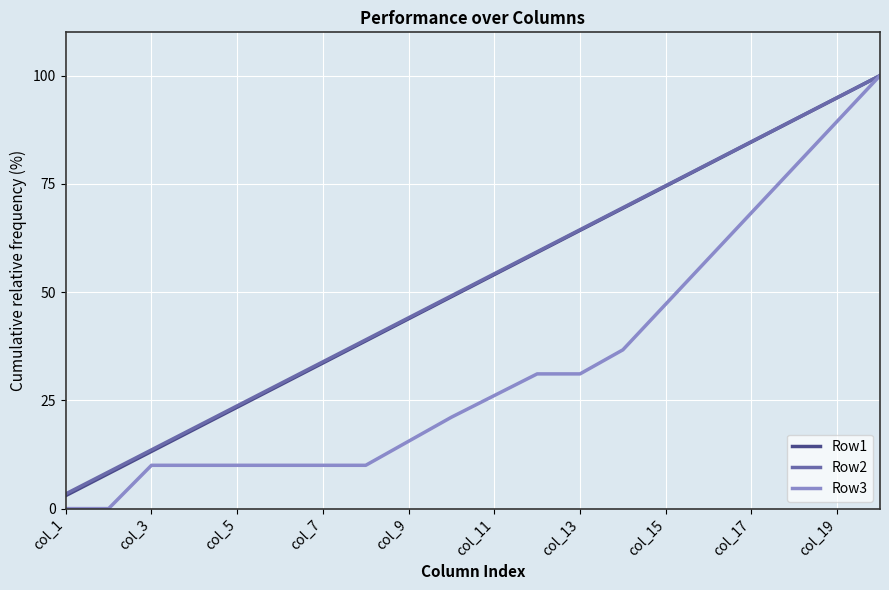

True or false: Row2 has more than 1 interior local peaks.

False